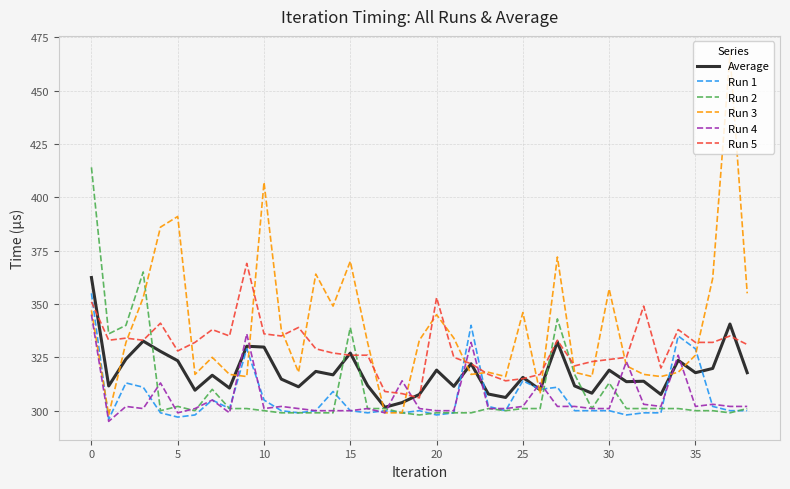

Which series has the widest spread of values?

Run 3